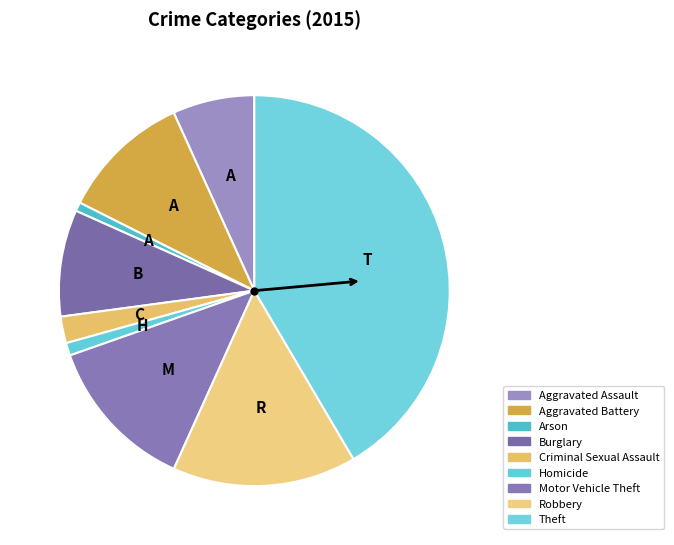

How many segments does this pie chart have?

9